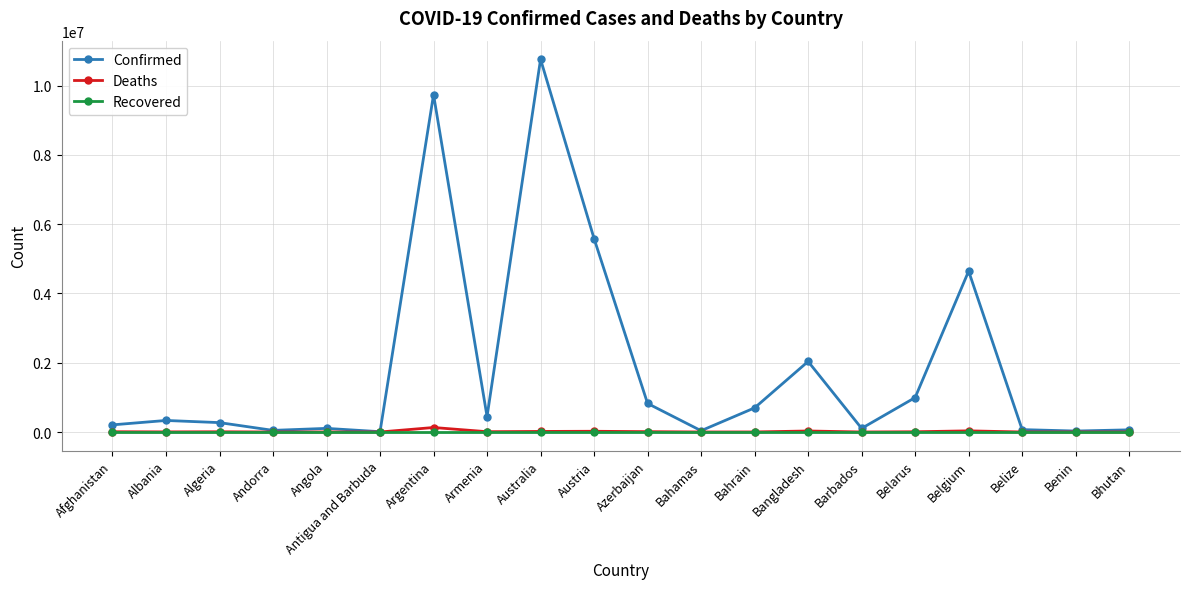

True or false: Recovered has a value of 0 at Angola.

True